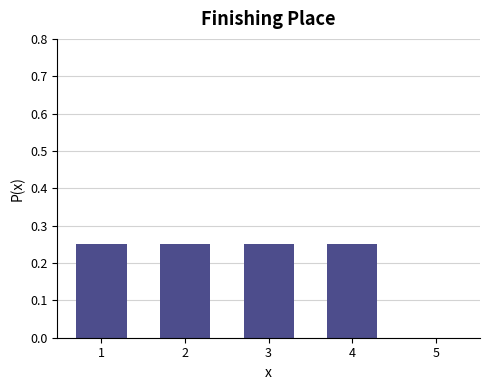

What is the sum of all values?

1.0